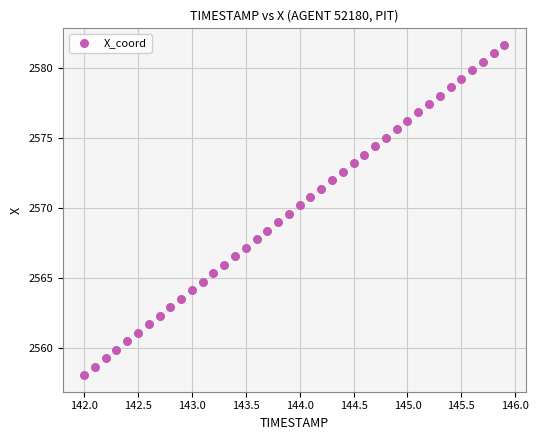

What is the range of Y values (max minus min)?

23.6